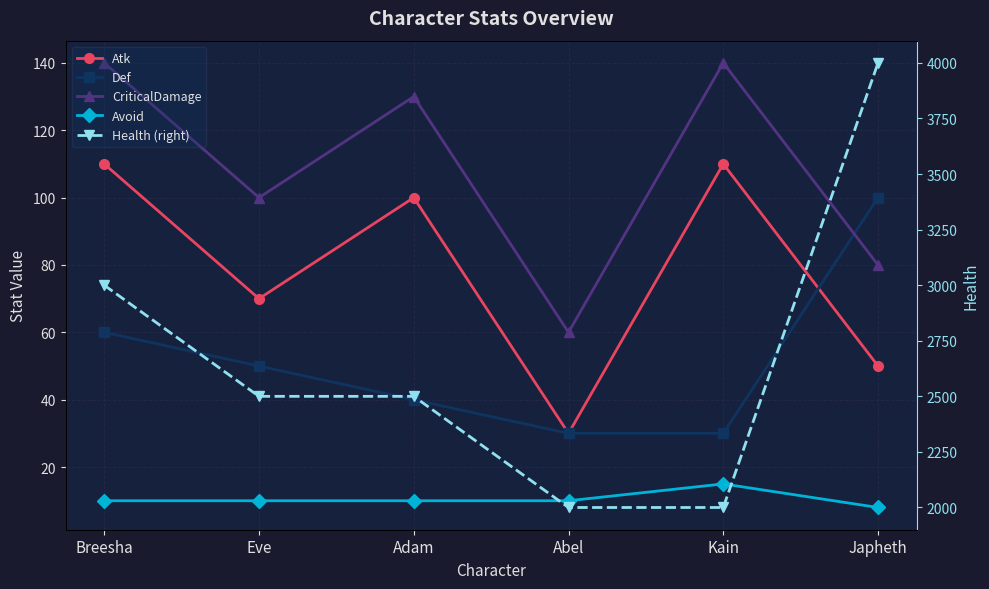

Which series changed the most between Abel and Japheth?

Health (right)